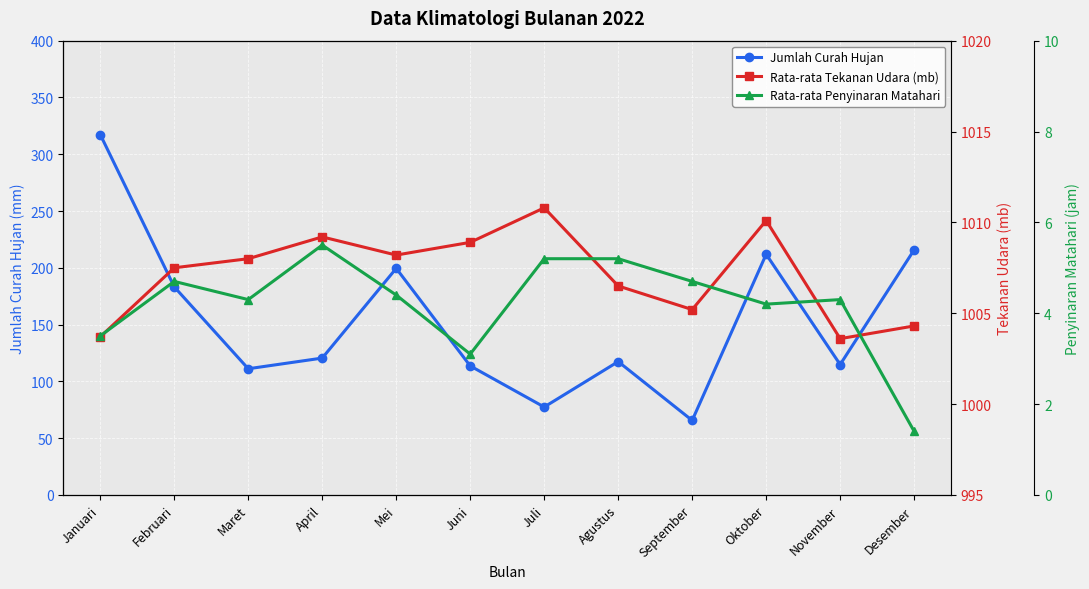

What is the difference between the second highest and minimum values in the Rata-rata Penyinaran Matahari series?

3.8